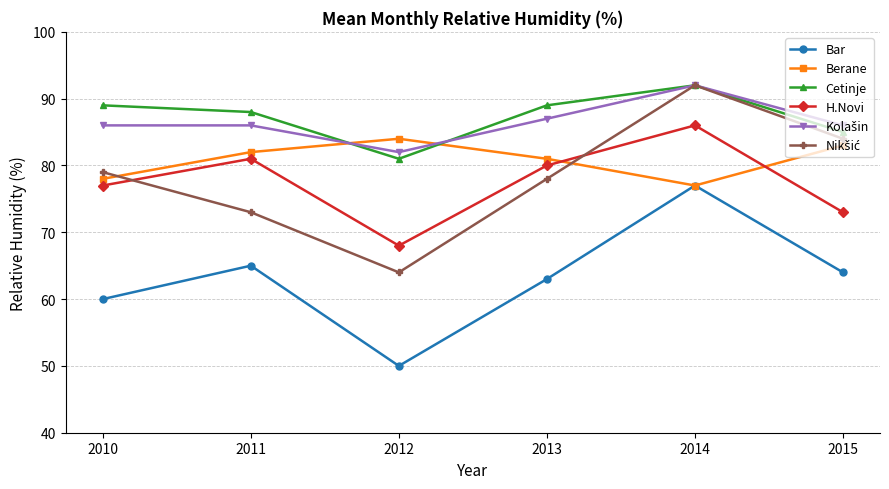

Is this an area chart (filled region under the line)?

No